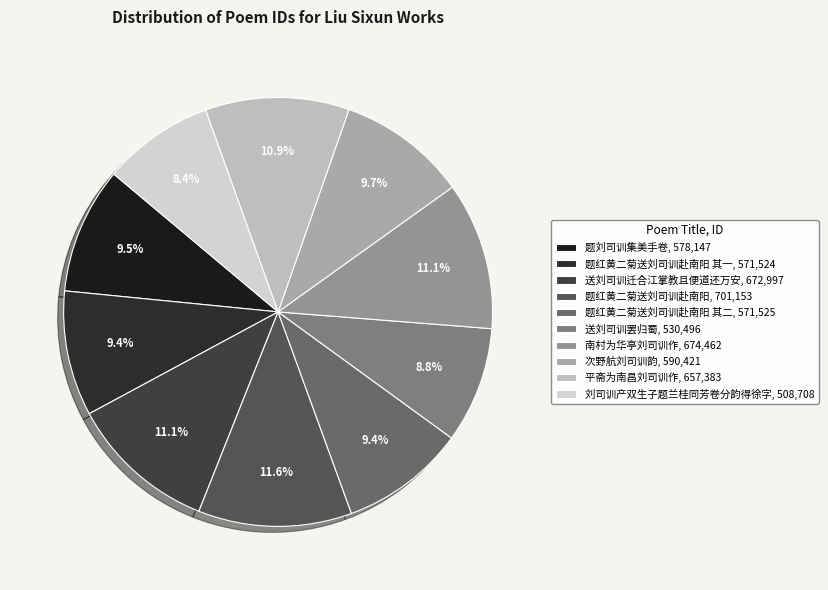

Count the number of slices in the pie.

10